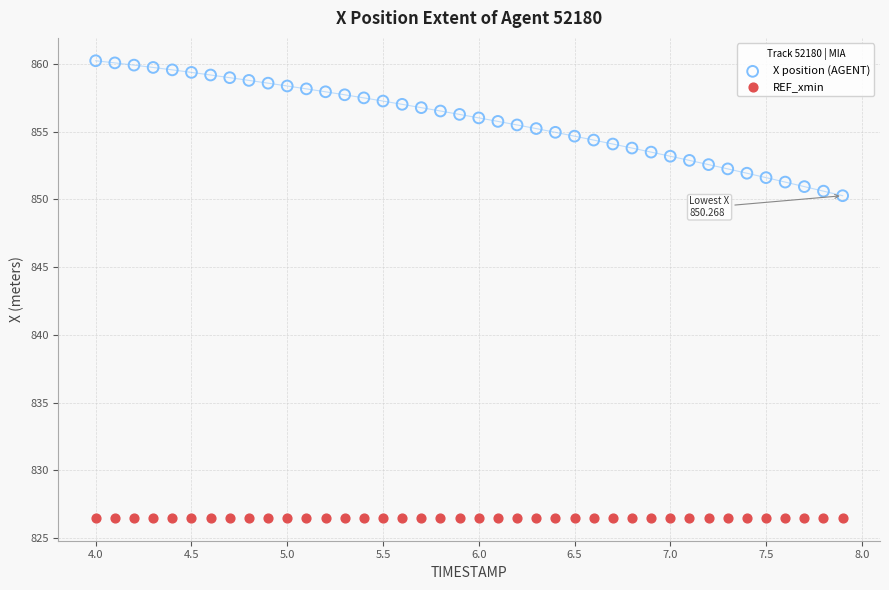

Which series reaches the minimum Y coordinate?

REF_xmin